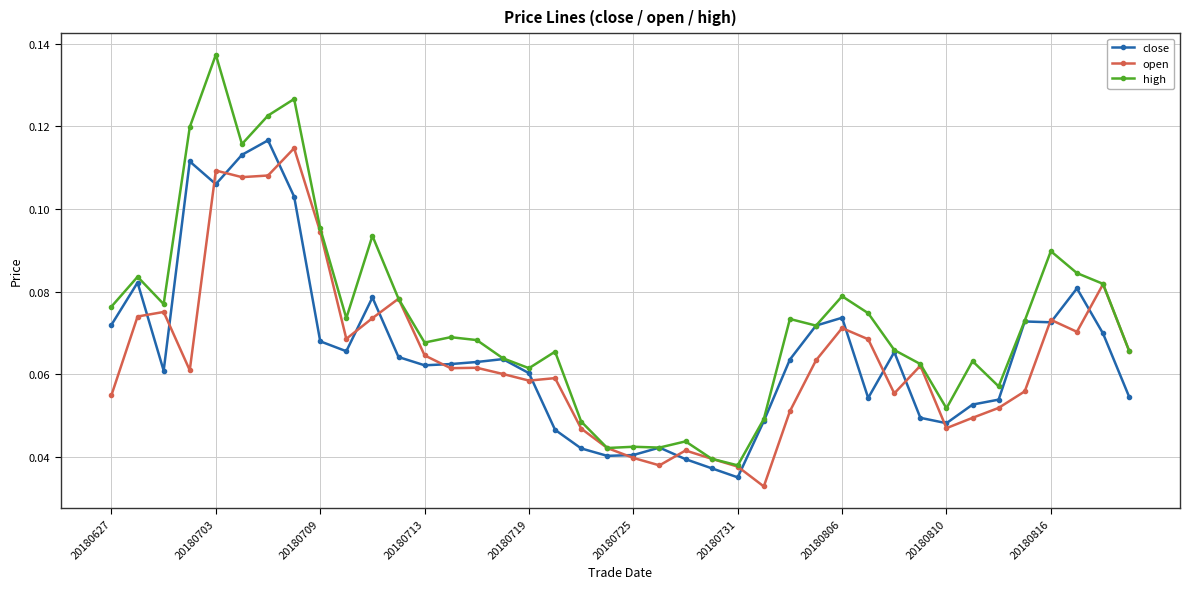

Which series has the largest total across all categories?

high